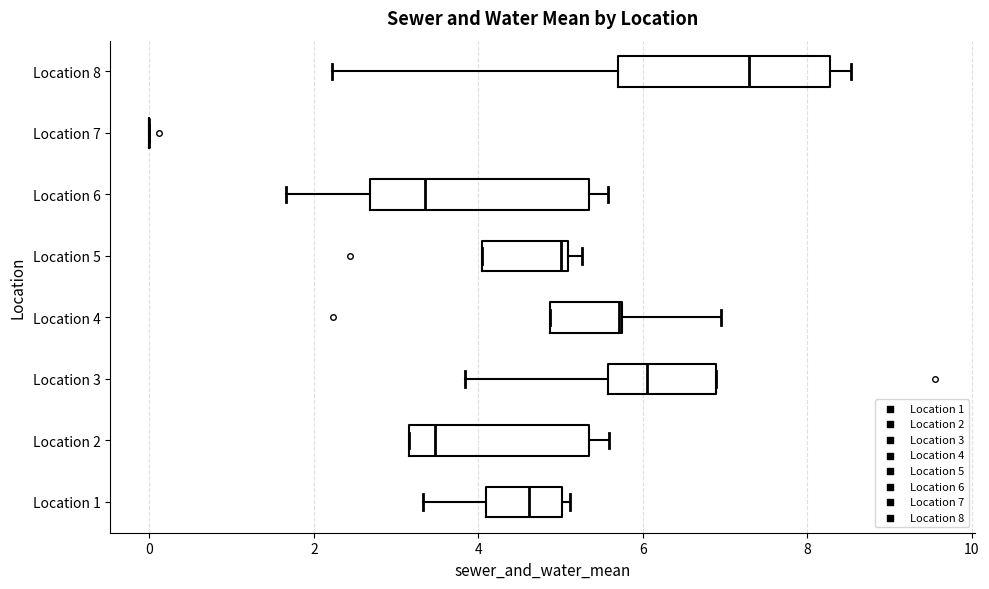

Reading bottom to top, read every box against the x-axis: the position of its median line, the range the box covers, and the ends of its whiskers. The values are not printed on the chart, so give them approximately, as read against the axis.

Location 1: median 4.6, box 4.0 to 5.0, whiskers 3.4 to 5.2
Location 2: median 3.4, box 3.2 to 5.4, whiskers 3.2 to 5.6
Location 3: median 6.0, box 5.6 to 6.8, whiskers 3.8 to 6.8
Location 4: median 5.8, box 4.8 to 5.8, whiskers 4.8 to 7.0
Location 5: median 5.0 (just left of the box's right edge), box 4.0 to 5.0, whiskers 4.0 to 5.2
Location 6: median 3.4, box 2.6 to 5.4, whiskers 1.6 to 5.6
Location 7: box collapsed to a line at 0.0, whiskers 0.0 to 0.0
Location 8: median 7.2, box 5.6 to 8.2, whiskers 2.2 to 8.6